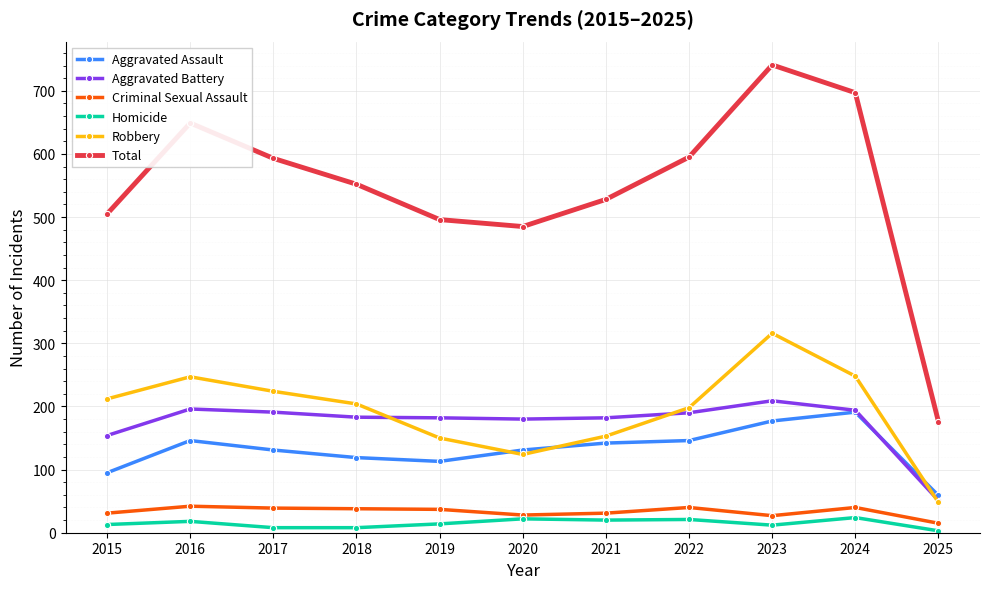

At which category is the sum across all series the highest?

2023